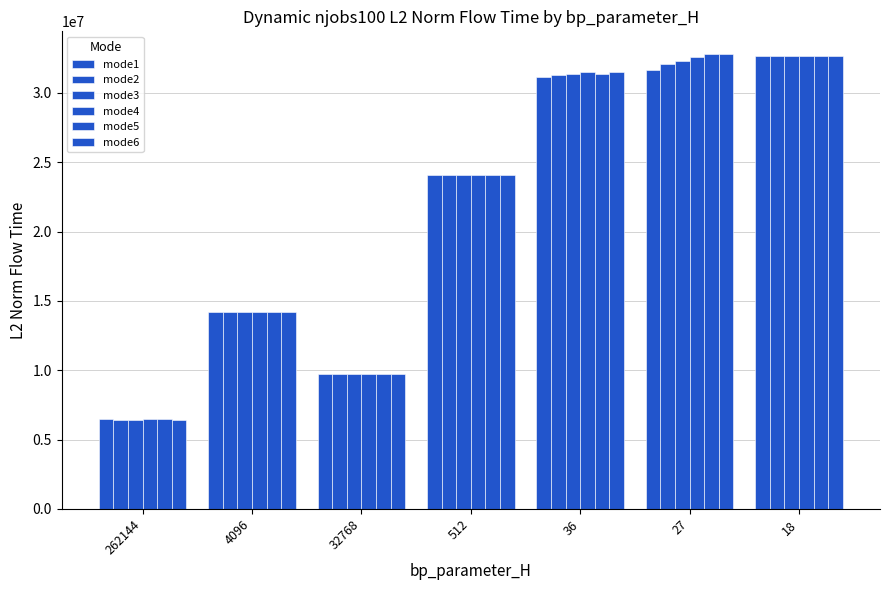

Count the number of categories in the chart.

7